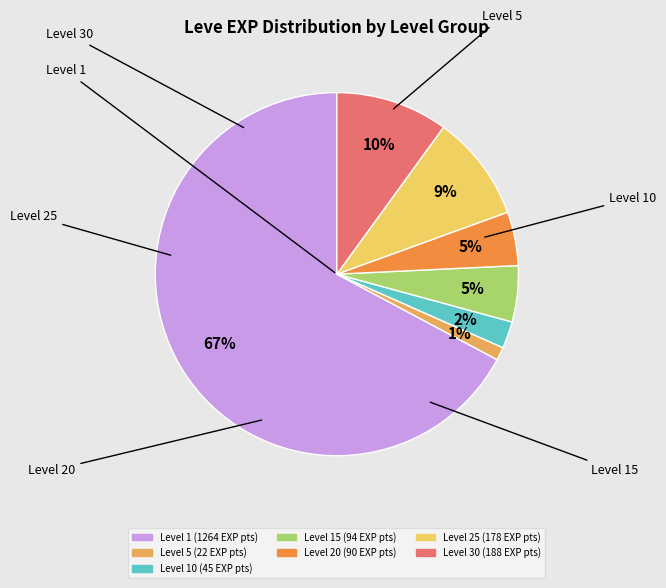

Does any single category account for the majority?

Yes